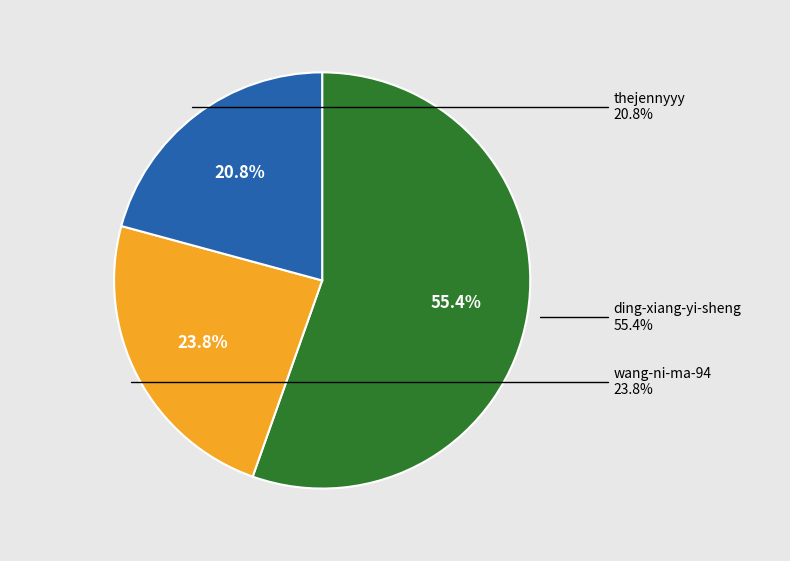

What is the total percentage of wang-ni-ma-94 and ding-xiang-yi-sheng?

79.2%